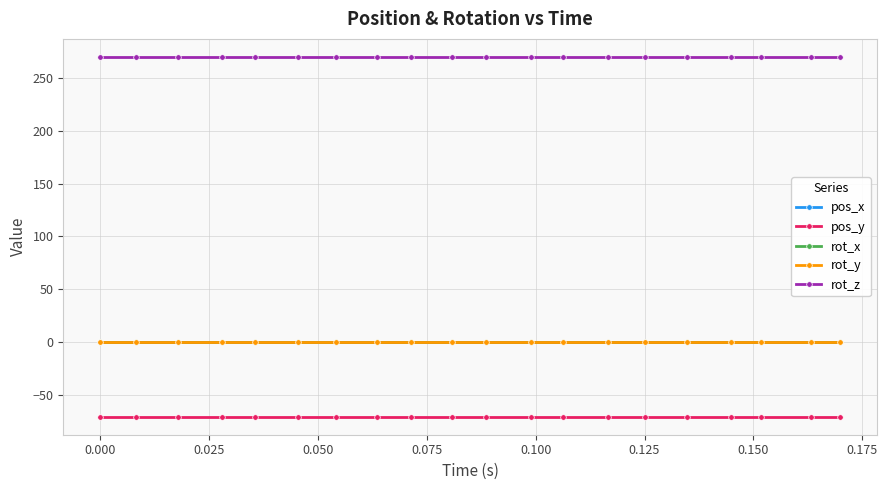

Does the chart have visible grid lines?

Yes